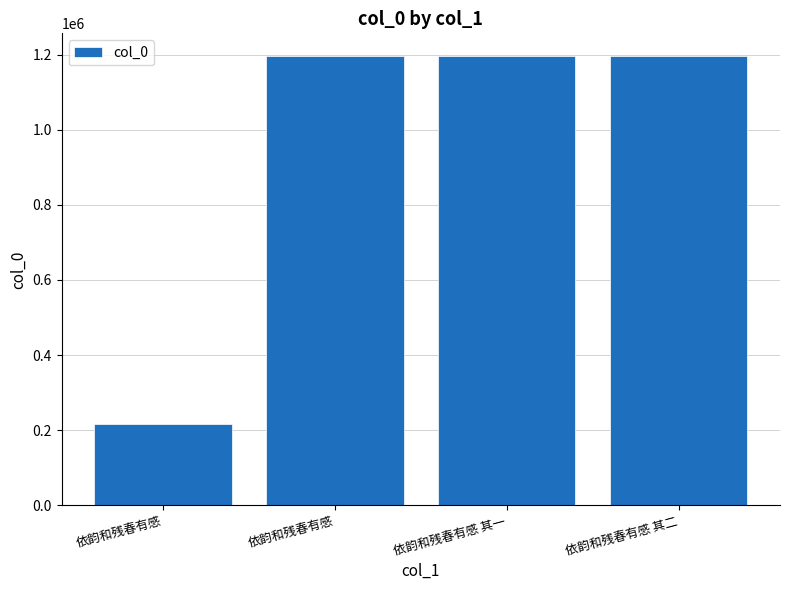

How many distinct data groups are displayed?

1